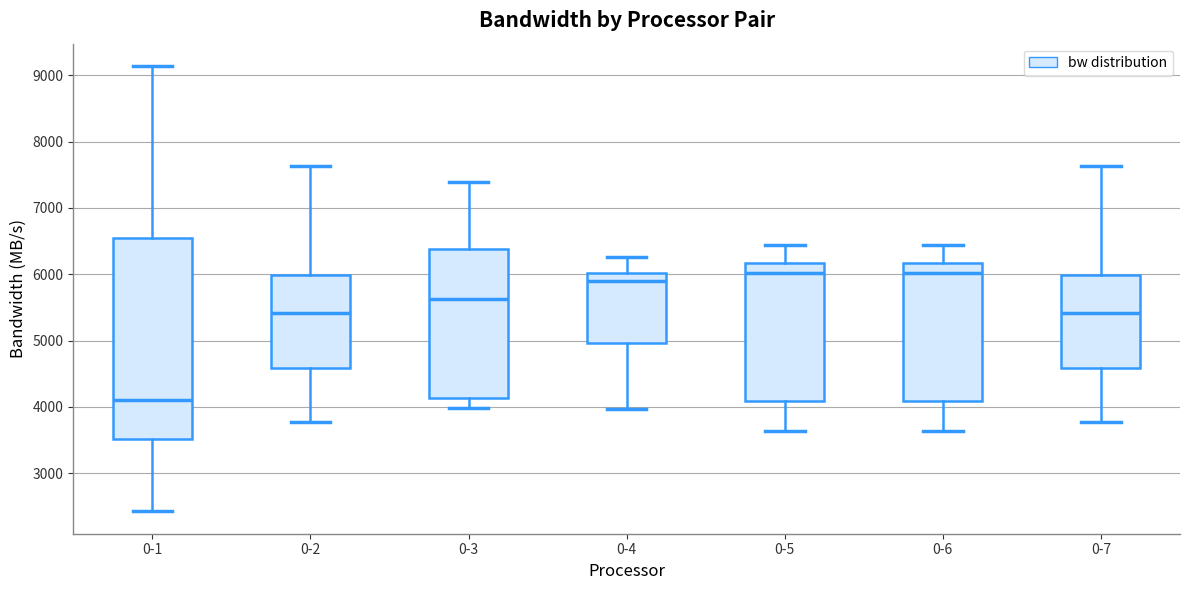

Which box is the tallest, from its lower edge to its upper edge?

0-1